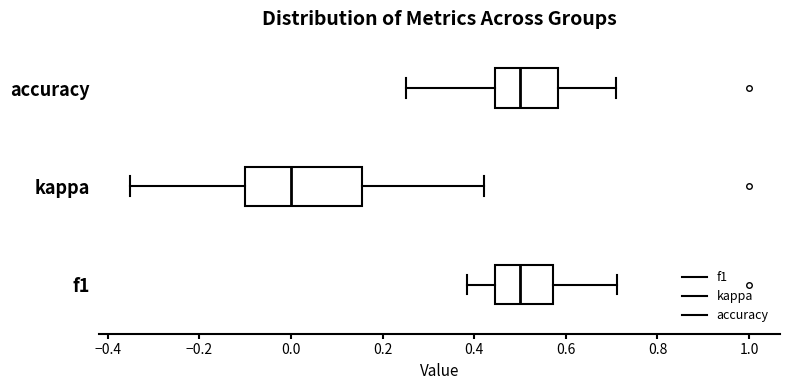

Which box's median line is the furthest to the left?

kappa